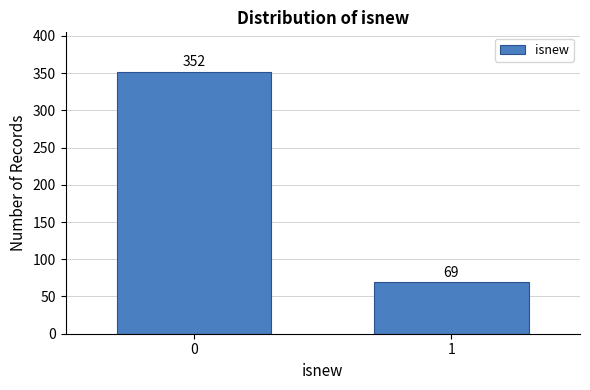

Reading left to right, list all the values displayed in this chart.

352	69